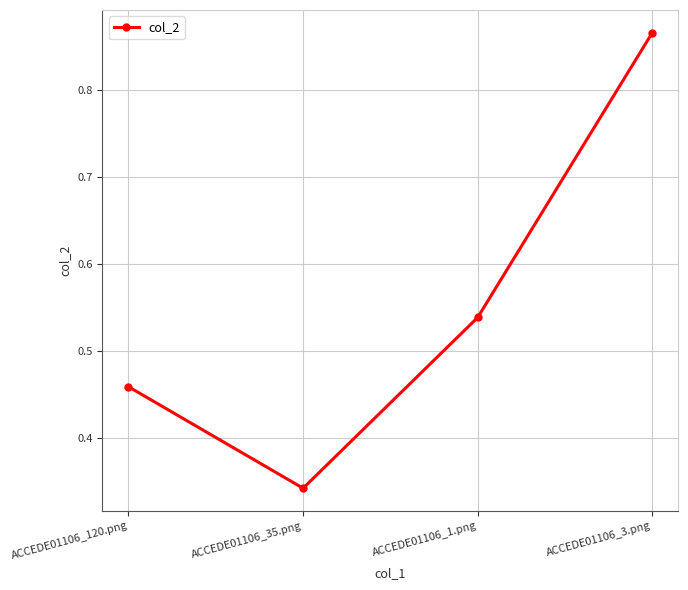

What position from the right is ACCEDE01106_1.png?

2